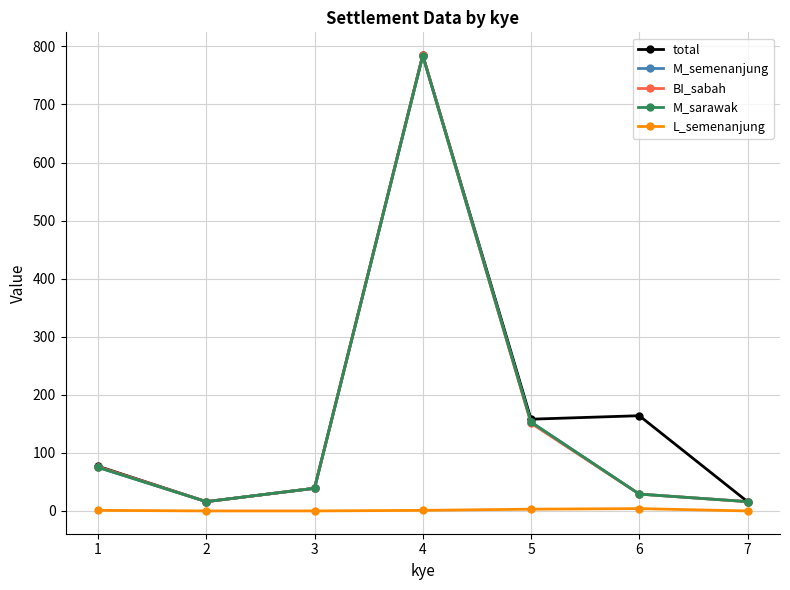

Is it true that BI_sabah equals 3 at 2?

False